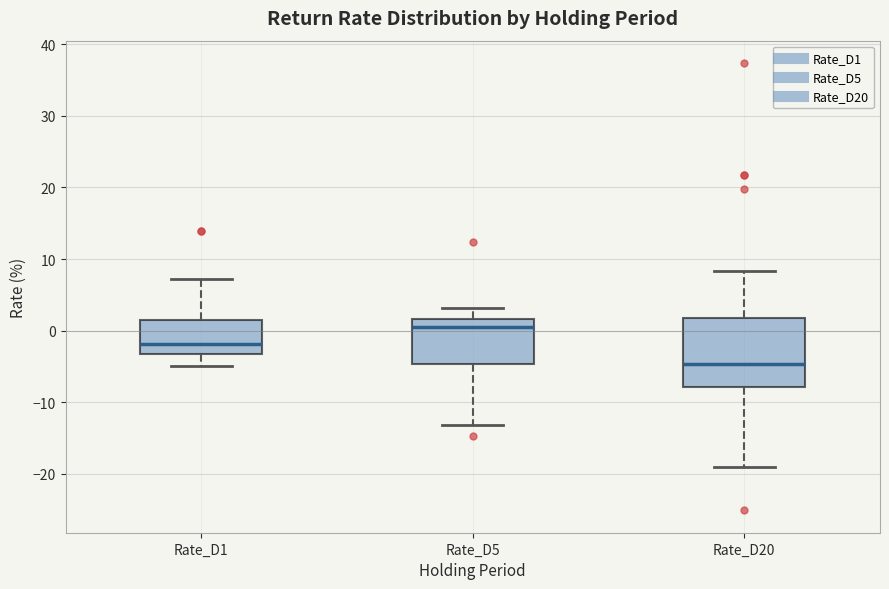

Where is the upper edge of the box for Rate_D5 on the y-axis? The values are not printed on the chart, so give them approximately, as read against the axis.

2